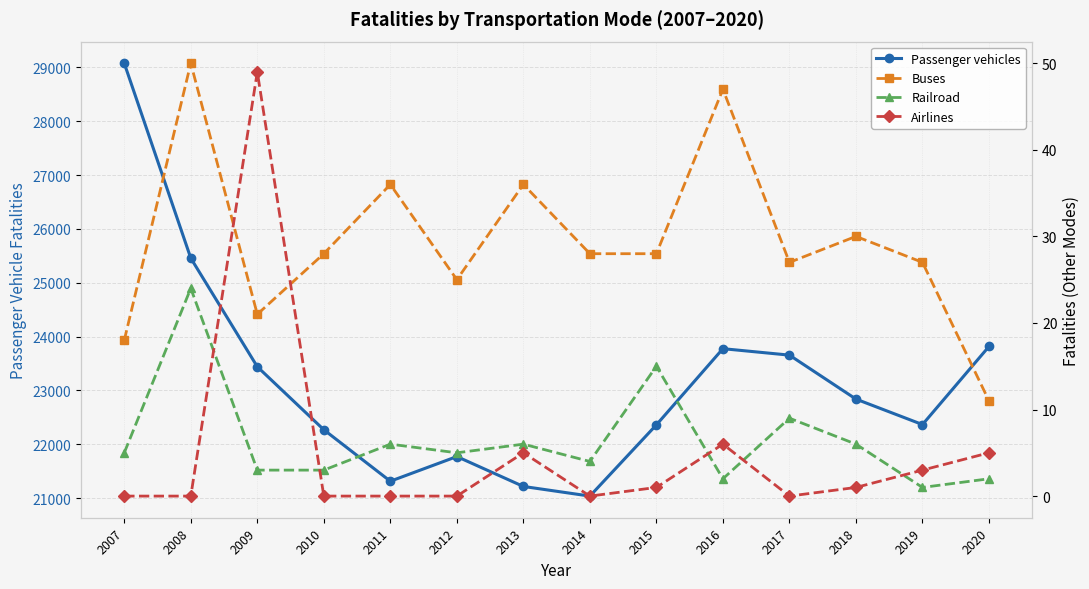

What is the sum of all Railroad values?

91